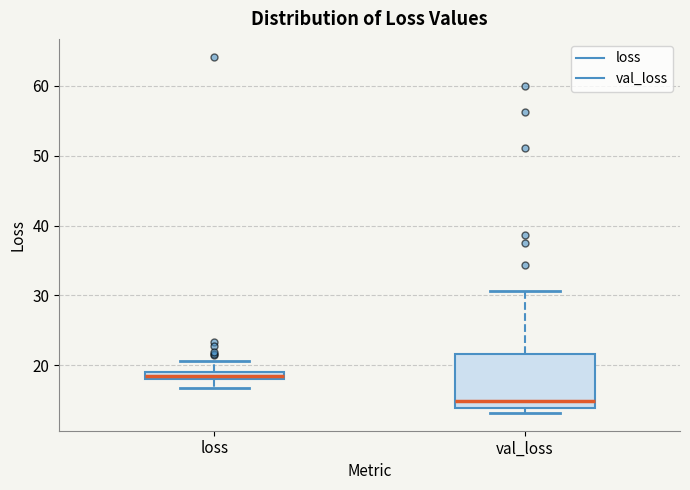

Which box is the tallest, from its lower edge to its upper edge?

val_loss